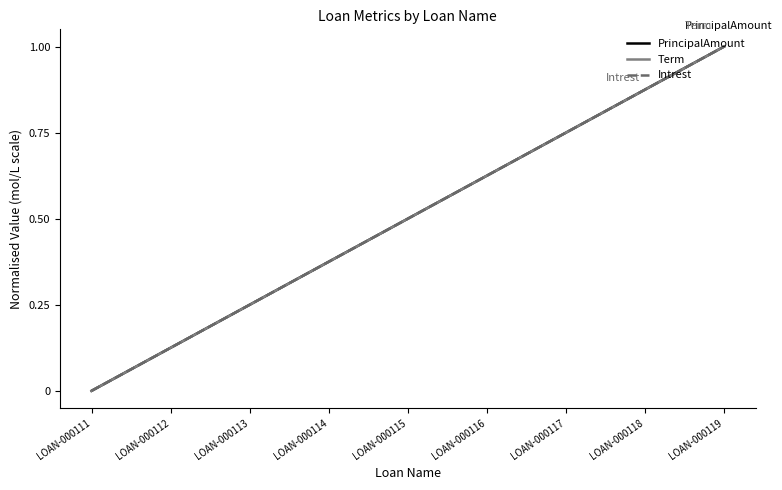

Between LOAN-000111 and LOAN-000119, which series saw the biggest shift?

PrincipalAmount